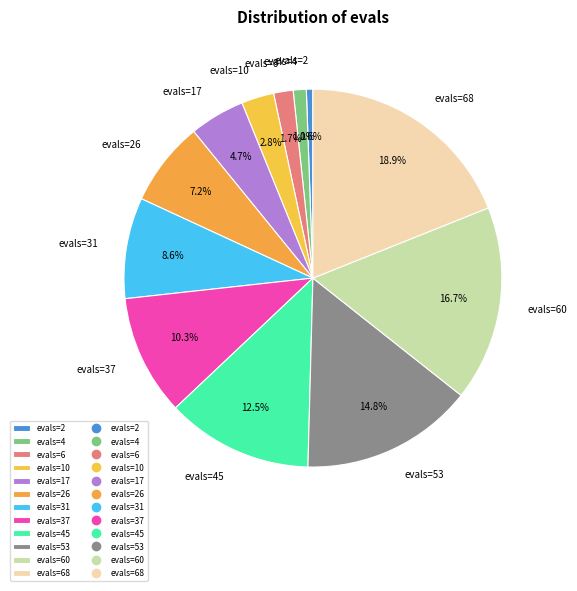

True or false: evals=6 accounts for 2% of the total.

True